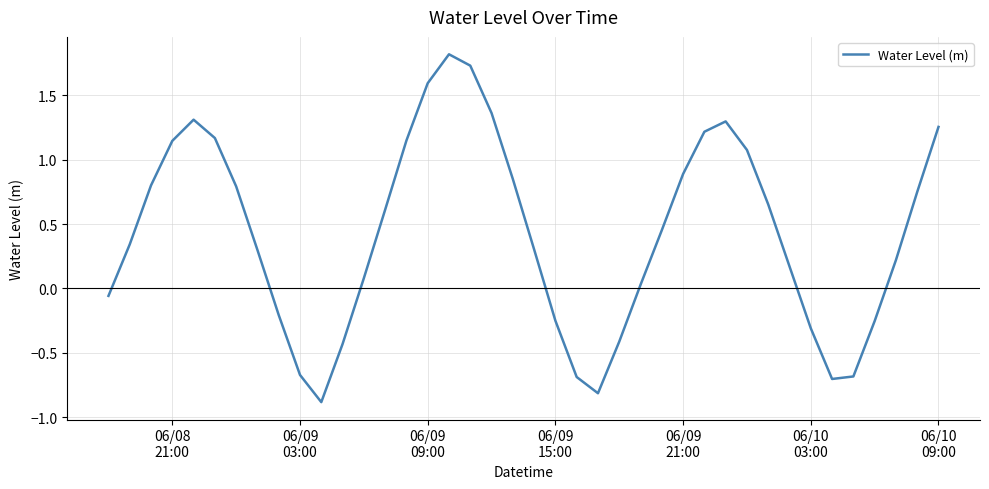

What is the difference between the maximum and minimum values?

2.7